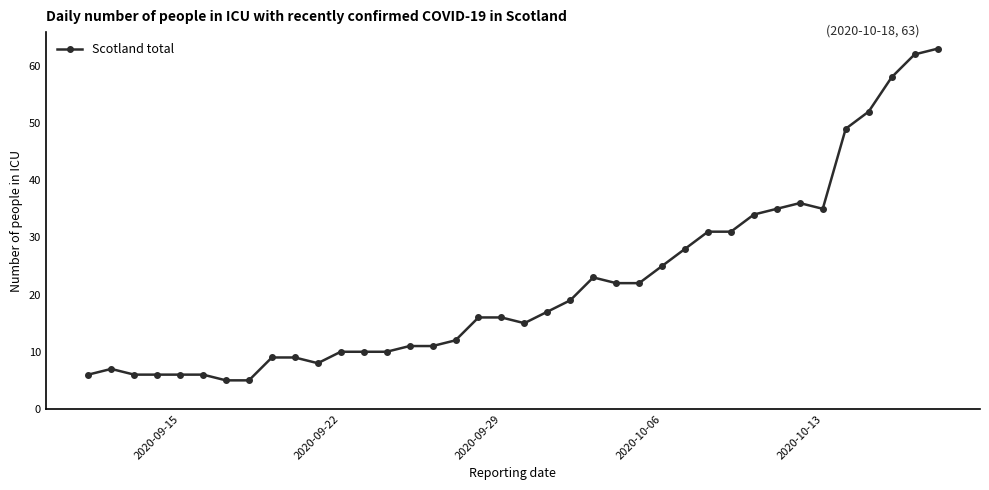

Count the number of categories in the chart.

38